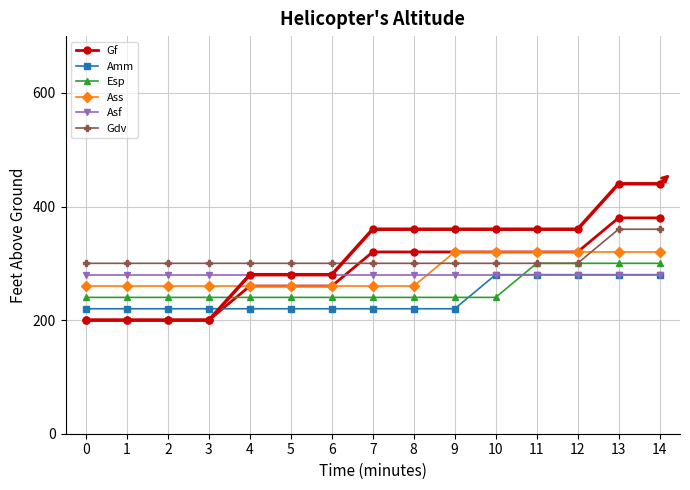

Which category has the highest value across all series?

13